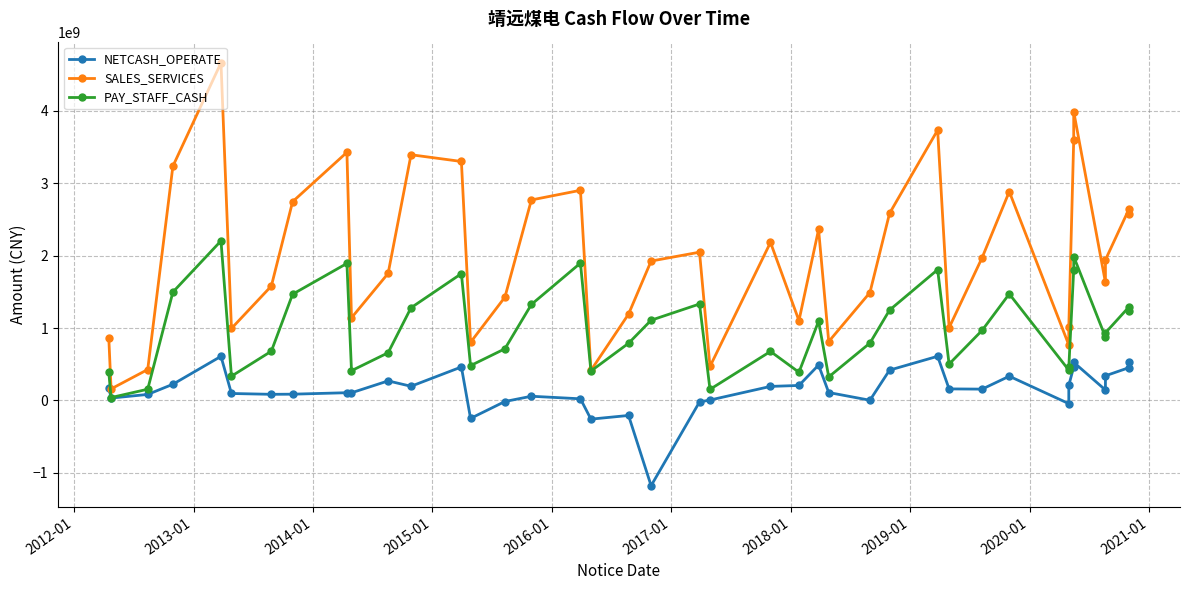

Count the number of categories in the chart.

40